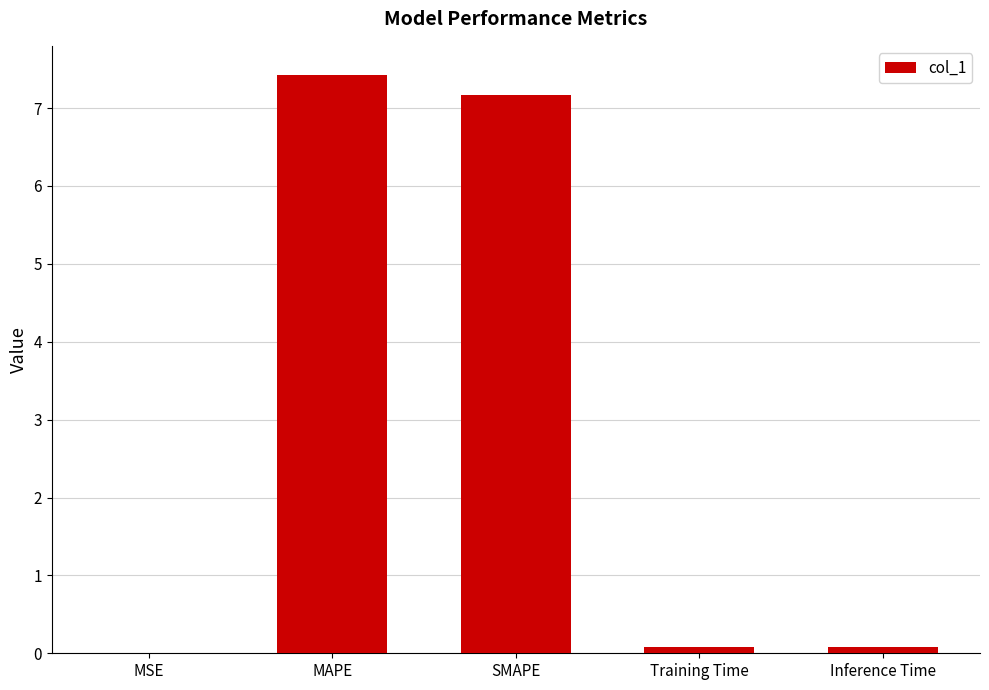

Is it true that the value at MAPE is 7.4?

True